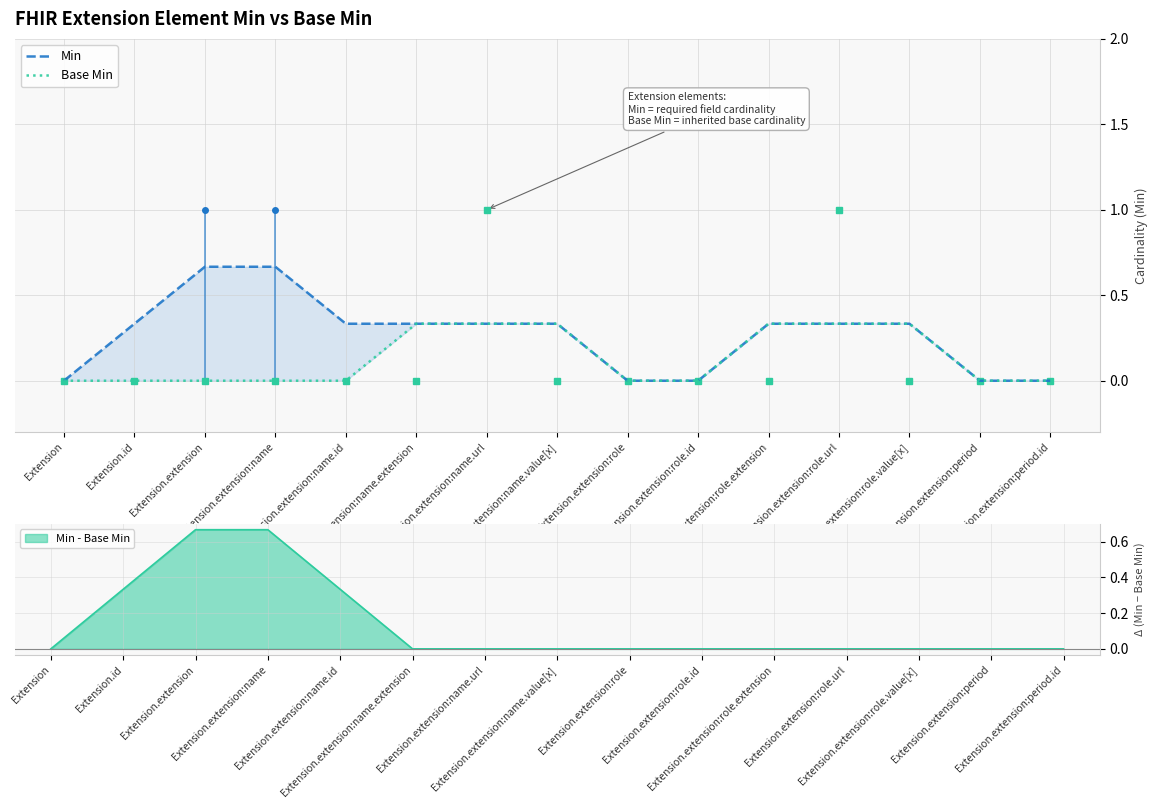

What position from the right is Extension.extension:role.url?

4